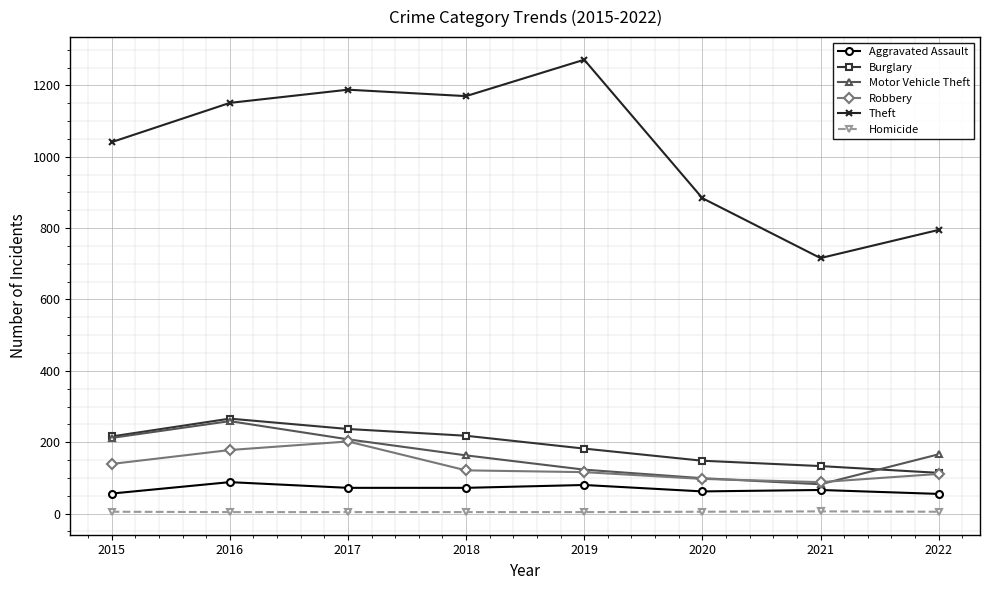

True or false: Theft has a value of 278 at 2018.

False